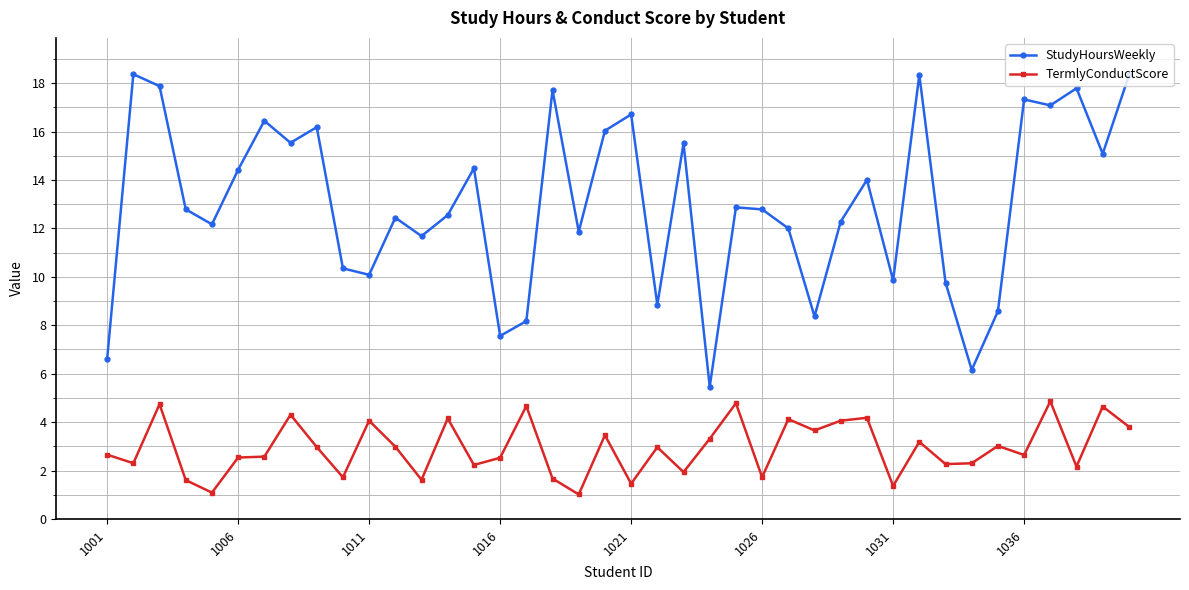

What is the maximum value for TermlyConductScore?

4.9